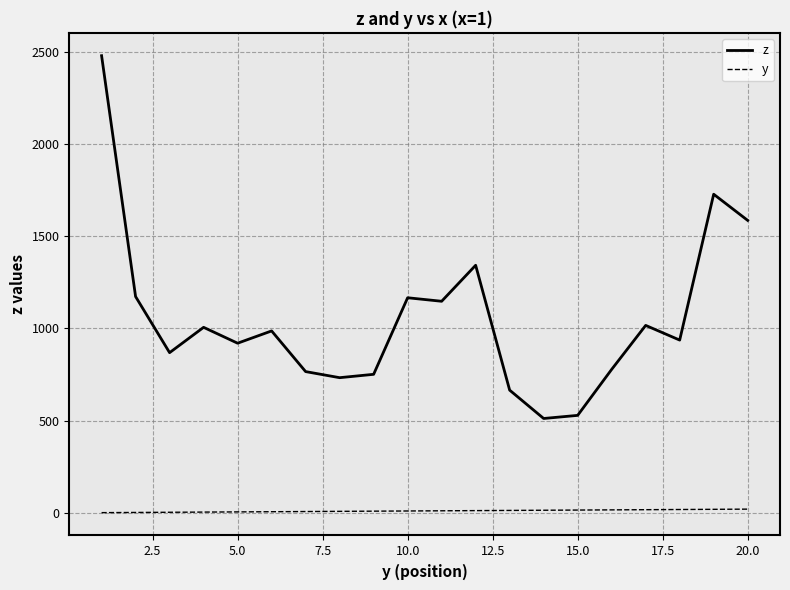

True or false: y and z intersect in this chart.

False